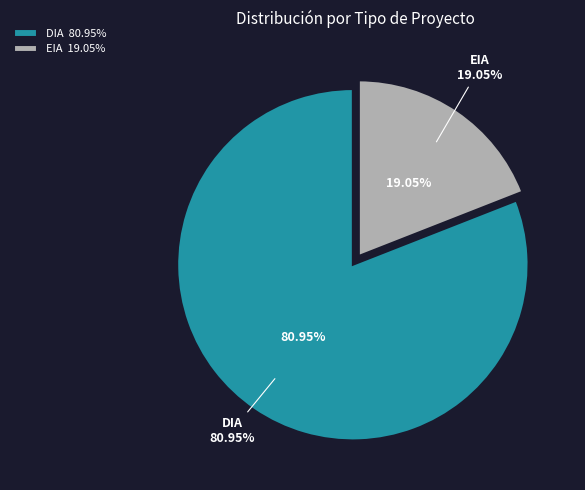

Combined, do DIA and EIA account for over 50%?

Yes